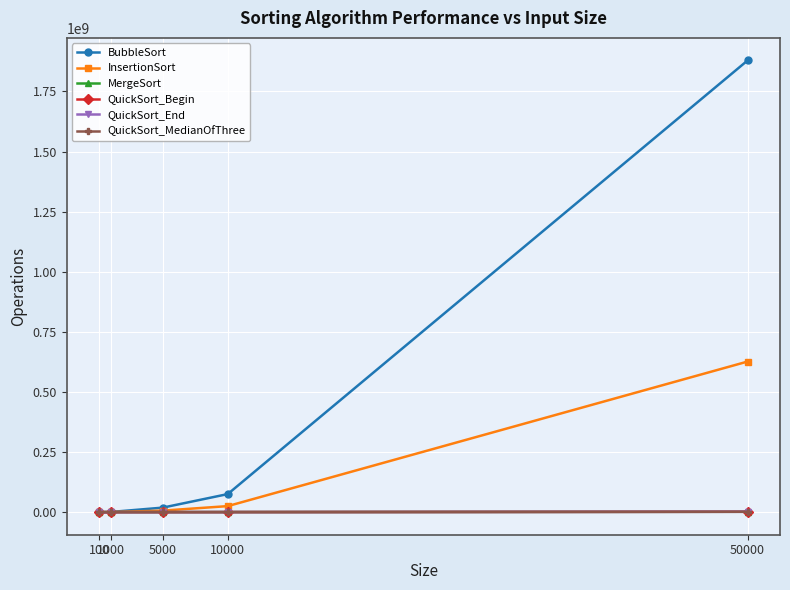

True or false: InsertionSort has more than 1 interior local peaks.

False